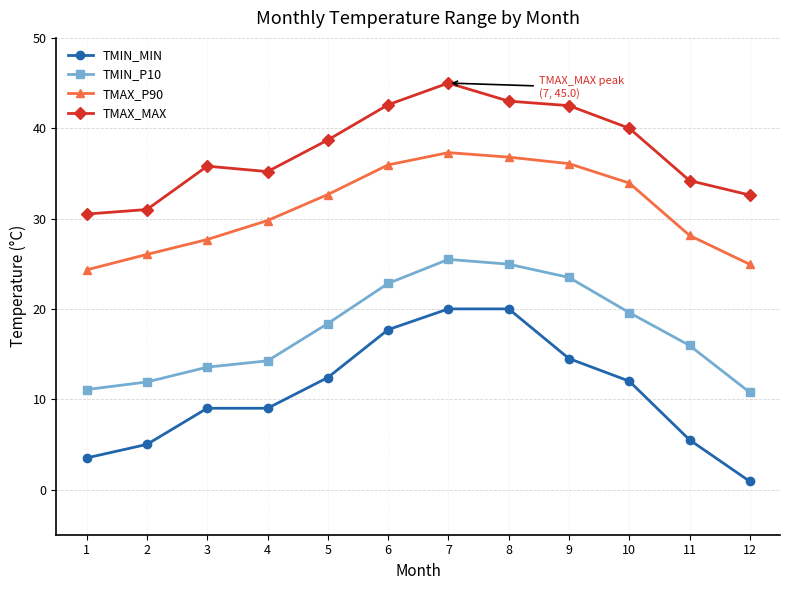

Where does the TMAX_MAX series first go above 38?

5